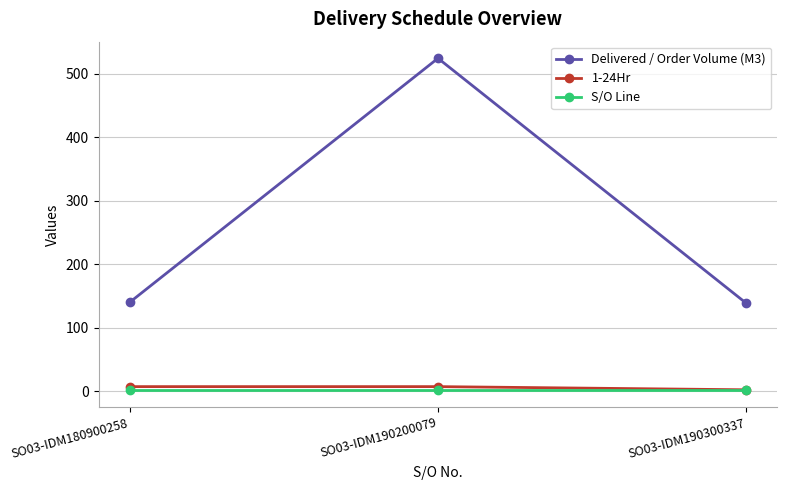

List the series in order of their peak value, lowest first.

S/O Line, 1-24Hr, Delivered / Order Volume (M3)